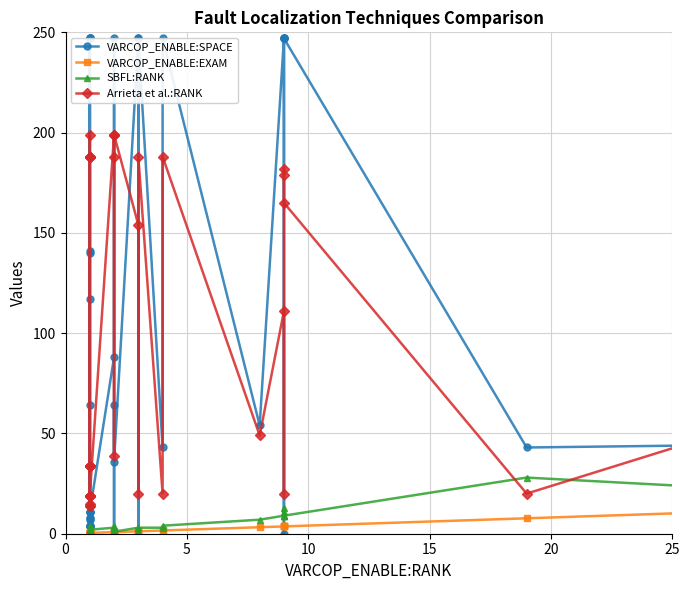

What is the average value of the VARCOP_ENABLE:EXAM series?

1.9